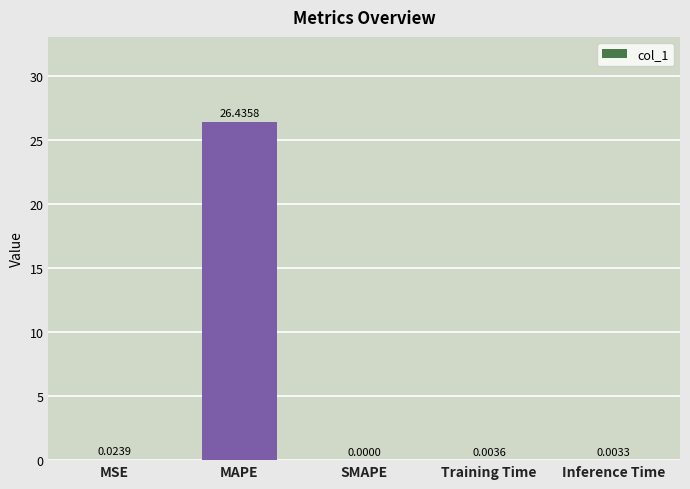

Are the bars horizontal?

No